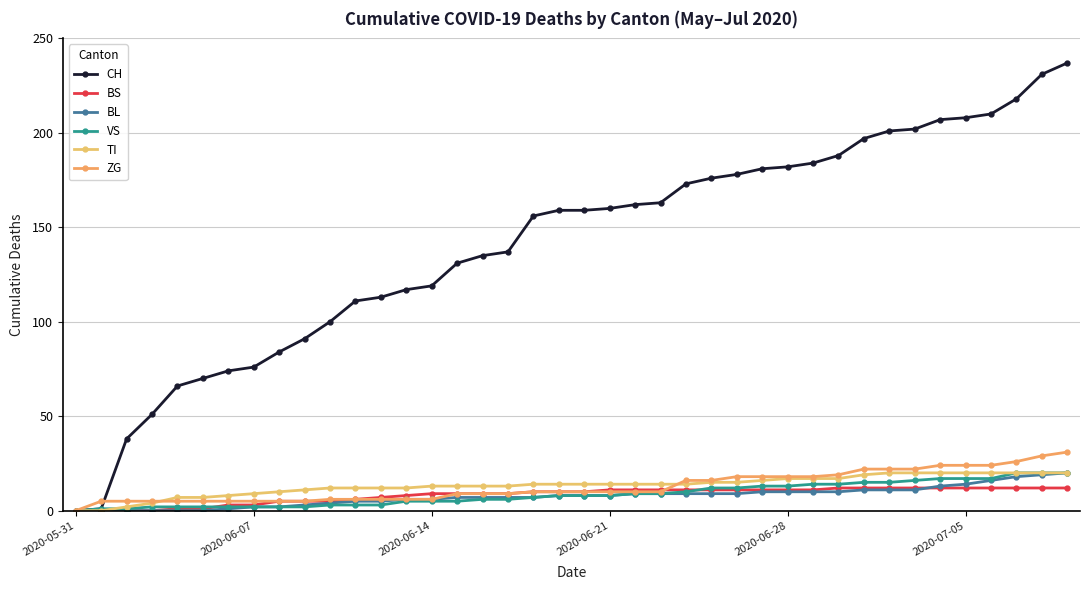

Does the chart display data point markers on the line(s)?

Yes